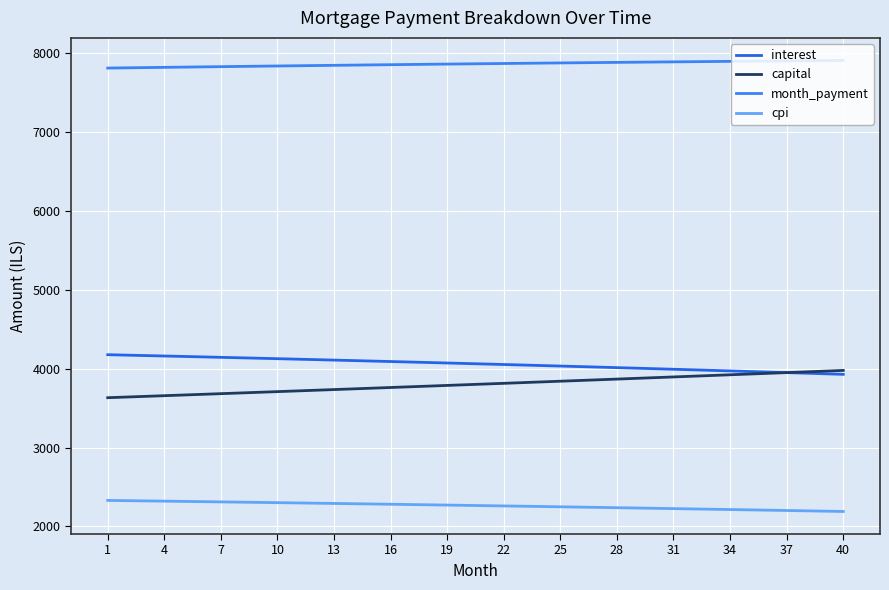

Is this an area chart (filled region under the line)?

No